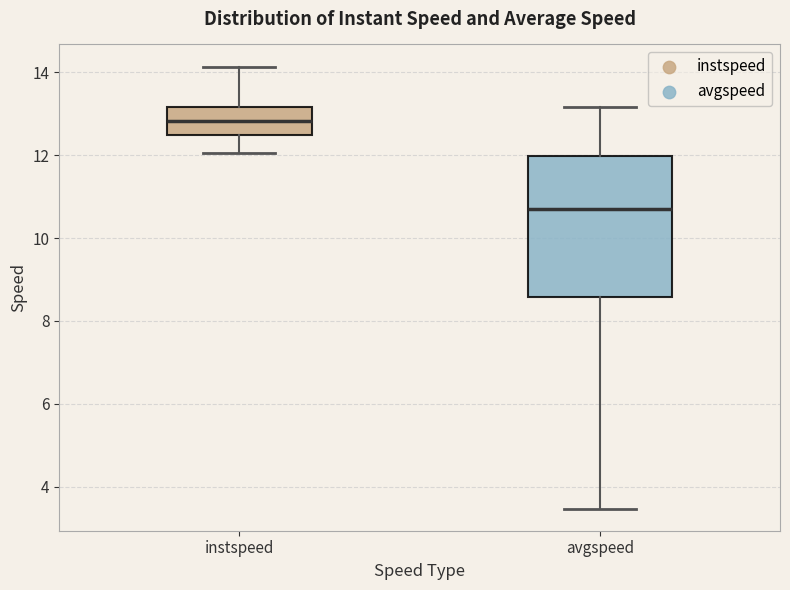

Comparing the boxes themselves (not the whiskers), which one is the tallest?

avgspeed